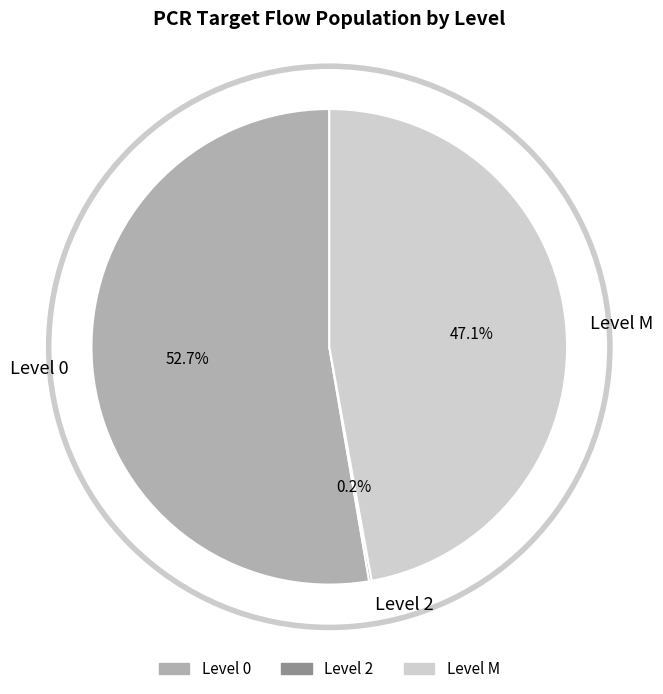

Is Level M the majority of the pie?

No